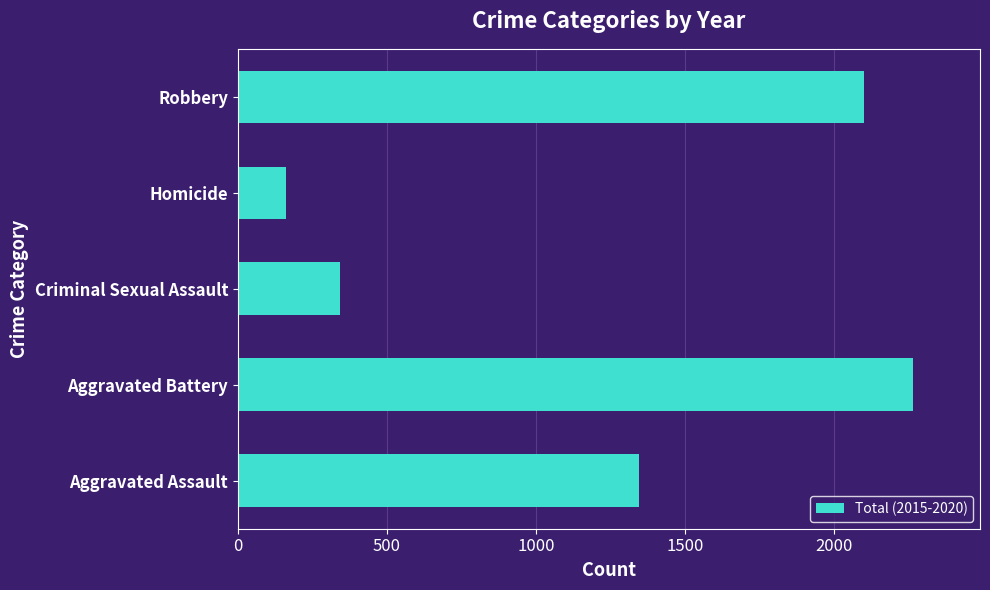

Reading bottom to top, what are all the values shown in this chart?

1346	2264	343	162	2102